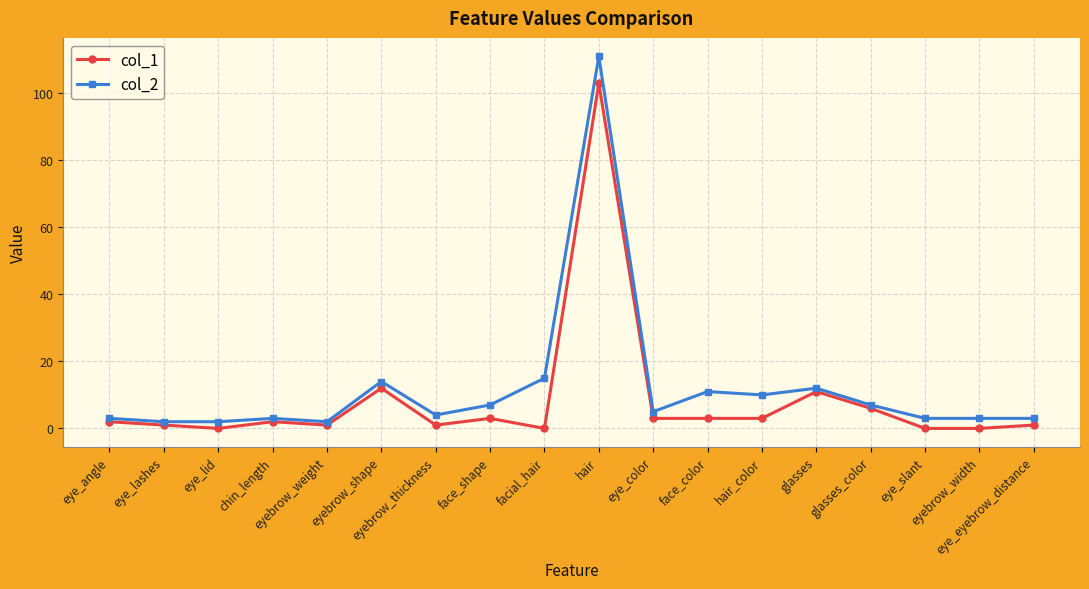

Which series has the widest spread of values?

col_2